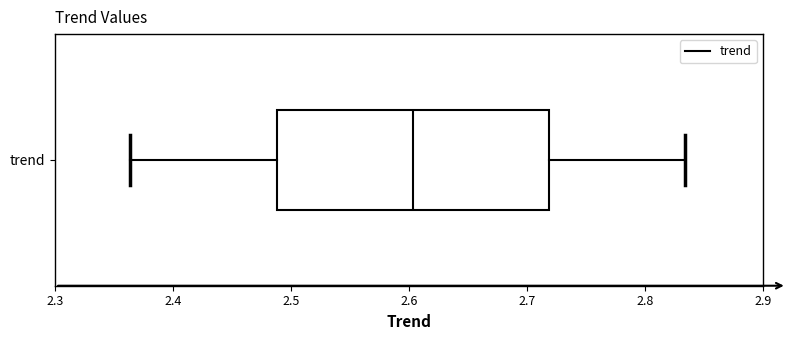

Read this box plot against the x-axis: the position of the median line, the range covered by the box, and the ends of both whiskers. The values are not printed on the chart, so give them approximately, as read against the axis.

median 2.60, box 2.49 to 2.72, whiskers 2.36 to 2.83